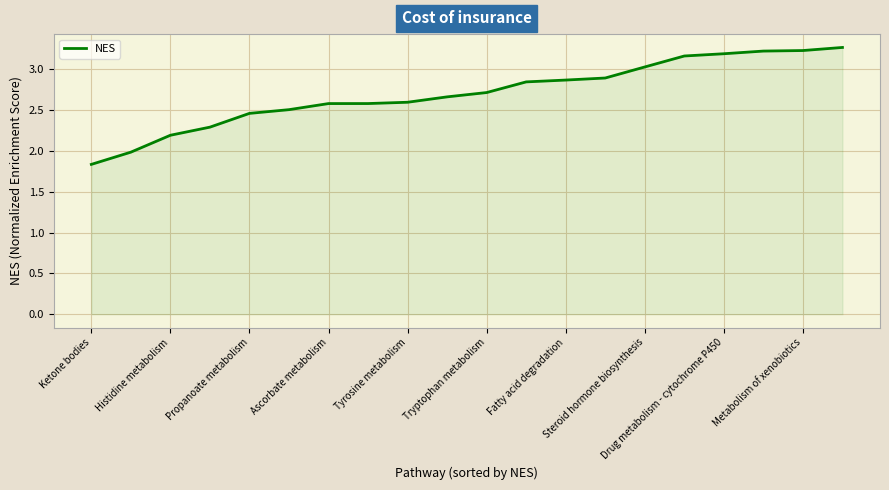

What is the difference between the maximum and minimum values?

1.4